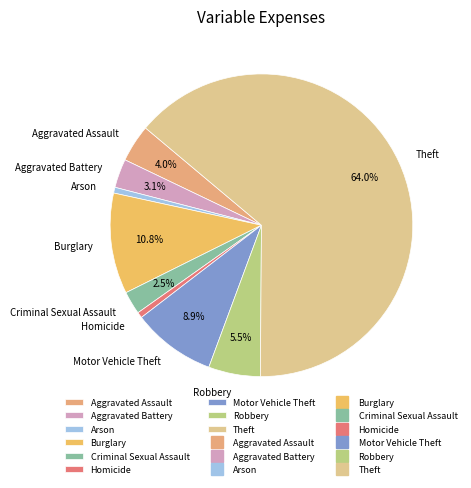

Count the number of slices in the pie.

9